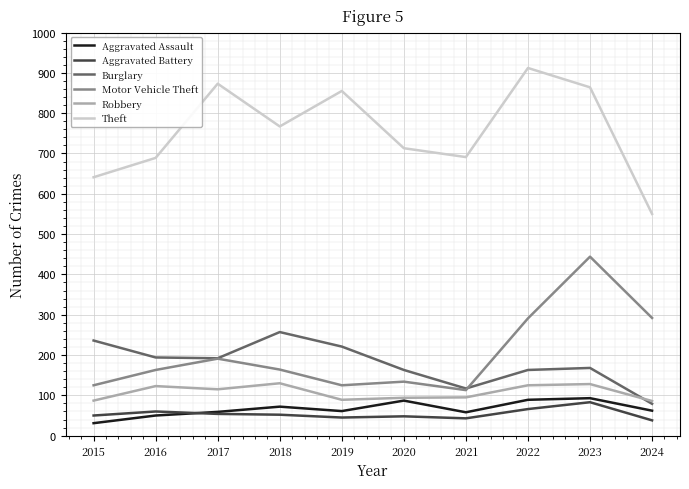

True or false: Aggravated Battery and Burglary cross at least once.

False